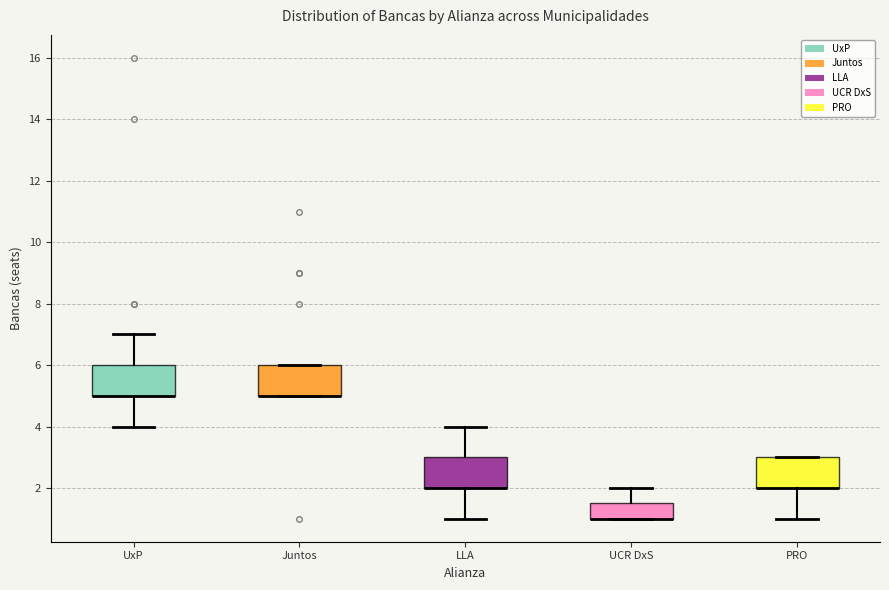

Reading left to right, transcribe this box plot: for each box, give where its median line is, the range the box spans, and where its two whiskers end, as read against the y-axis. The values are not printed on the chart, so give them approximately, as read against the axis.

UxP: median 5.0 (drawn on the box's lower edge), box 5.0 to 6.0, whiskers 4.0 to 7.0
Juntos: median 5.0 (drawn on the box's lower edge), box 5.0 to 6.0, whiskers 5.0 to 6.0
LLA: median 2.0 (drawn on the box's lower edge), box 2.0 to 3.0, whiskers 1.0 to 4.0
UCR DxS: median 1.0 (drawn on the box's lower edge), box 1.0 to 1.6, whiskers 1.0 to 2.0
PRO: median 2.0 (drawn on the box's lower edge), box 2.0 to 3.0, whiskers 1.0 to 3.0